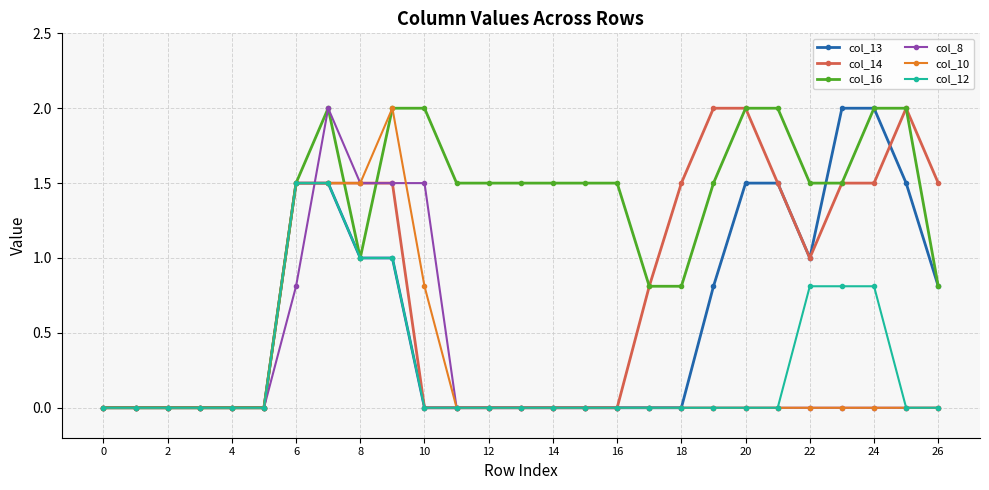

What is the maximum value shown in the chart?

2.0